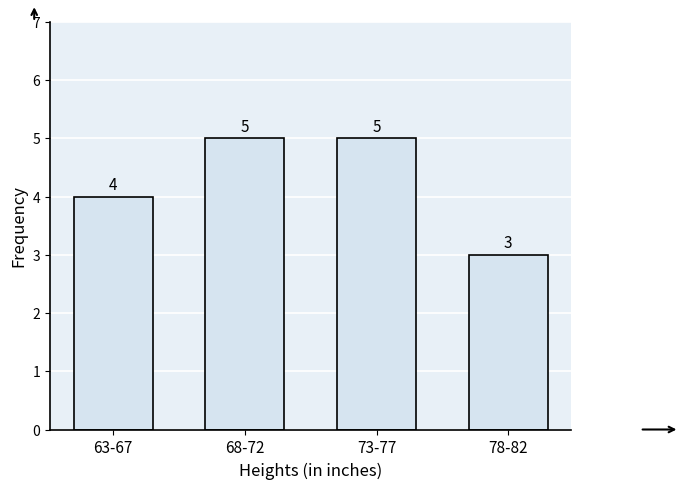

Reading left to right, what are all the values shown in this chart?

4	5	5	3